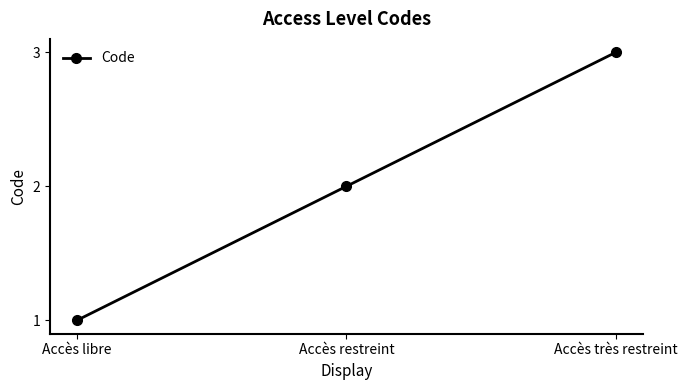

The chart shows a value of 3 at Accès très restreint. True or false?

True